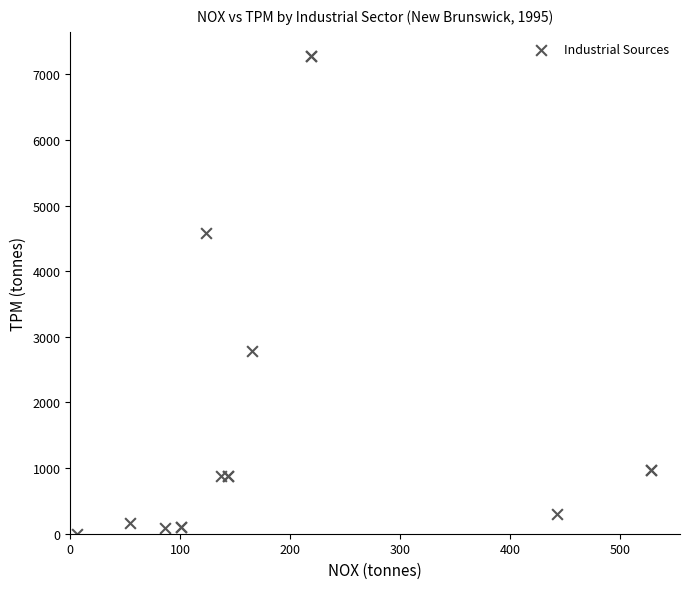

What Y value in the scatter plot is closest to 3642?

2791